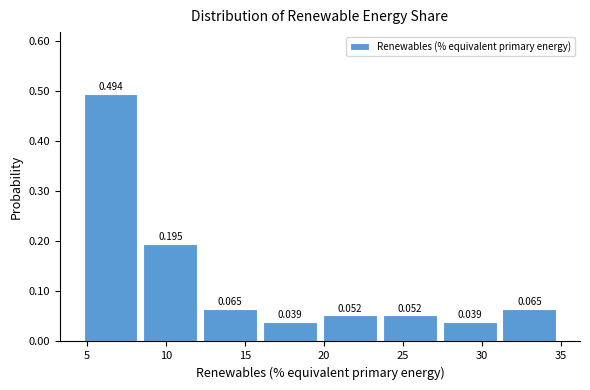

Reading left to right, transcribe this chart: for each bar, give the range it covers on the x-axis and its height. The bar edges are not printed on the chart, so give them approximately, as read against the axis.

5.0 to 8.5: 0.494
8.5 to 12.5: 0.195
12.5 to 16.0: 0.065
16.0 to 20.0: 0.039
20.0 to 23.5: 0.052
23.5 to 27.5: 0.052
27.5 to 31.5: 0.039
31.5 to 35.0: 0.065